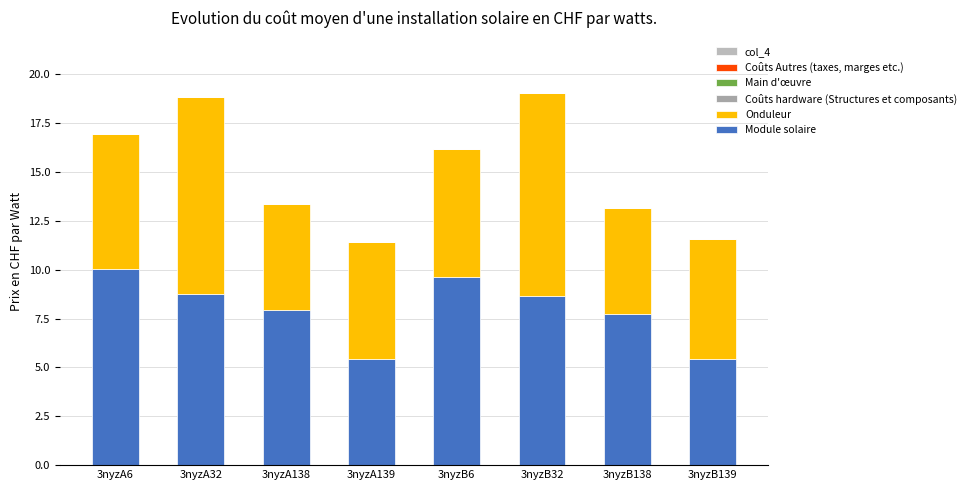

How many bars are there in total?

8